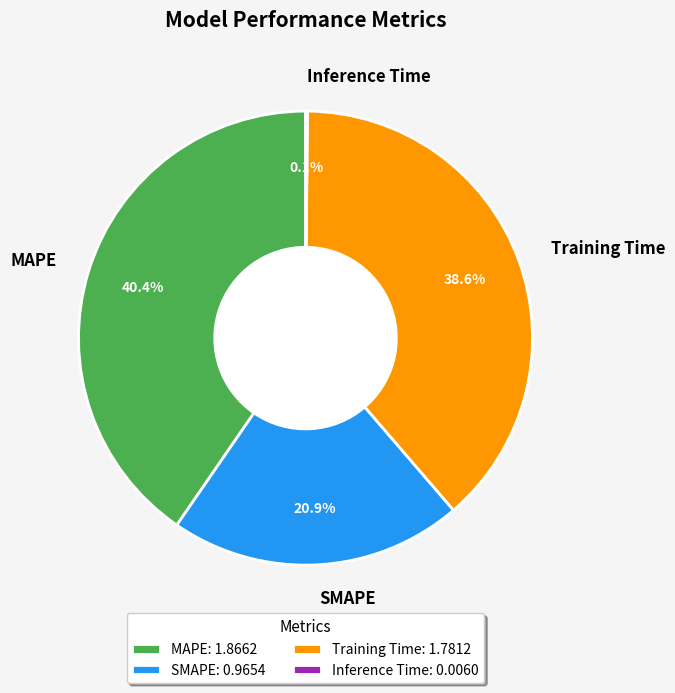

What percentage do Training Time and MAPE together represent?

79.0%